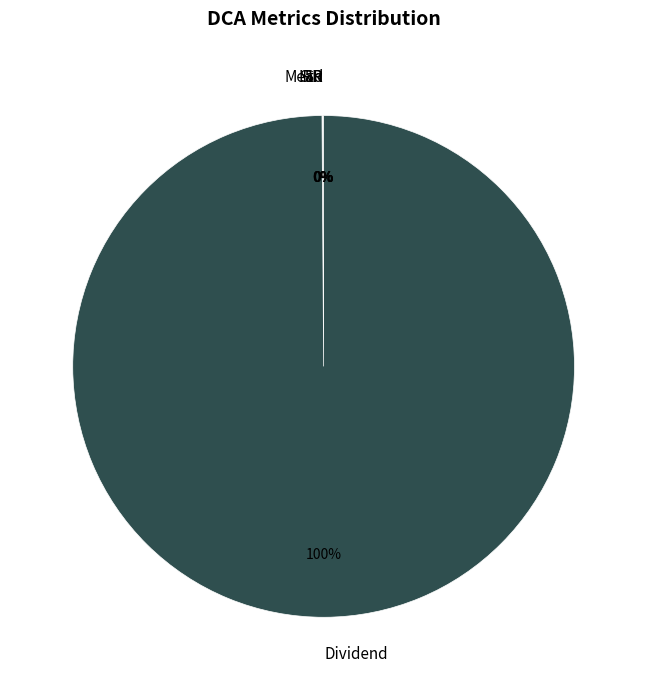

What is the majority slice?

Dividend